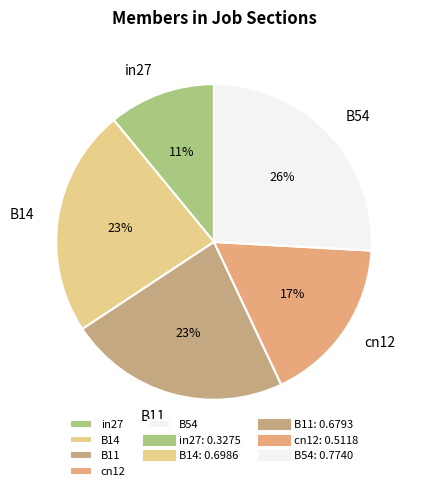

Which slice is the smallest?

in27